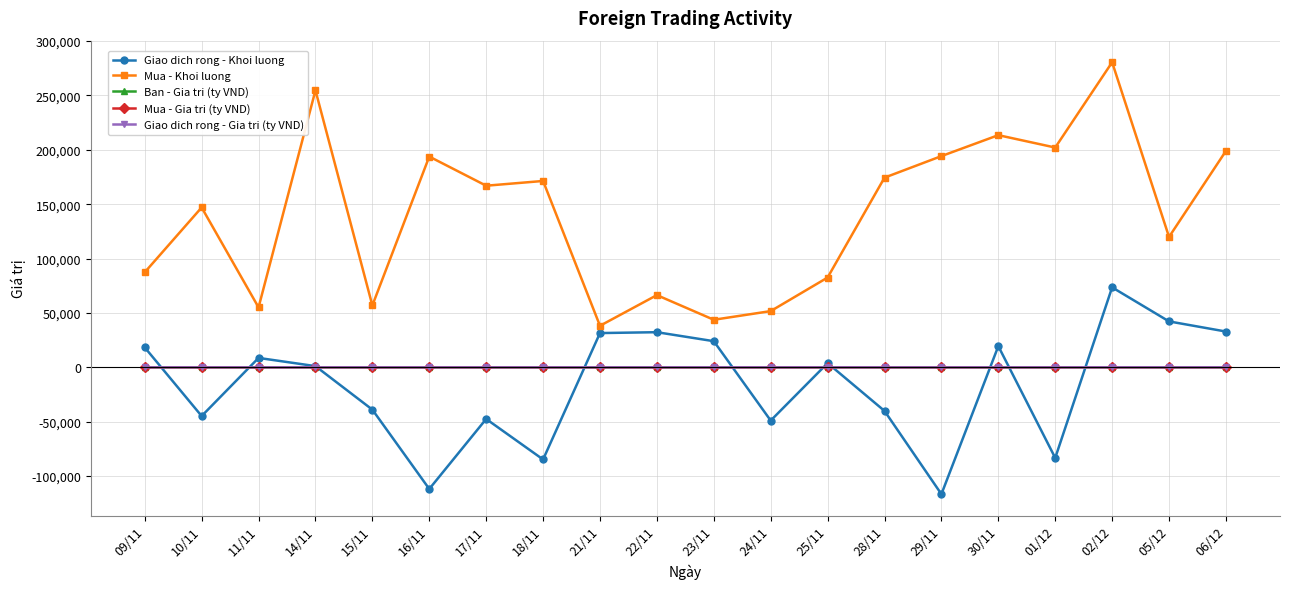

What is the difference between the highest and lowest values at 14/11?

254699.8